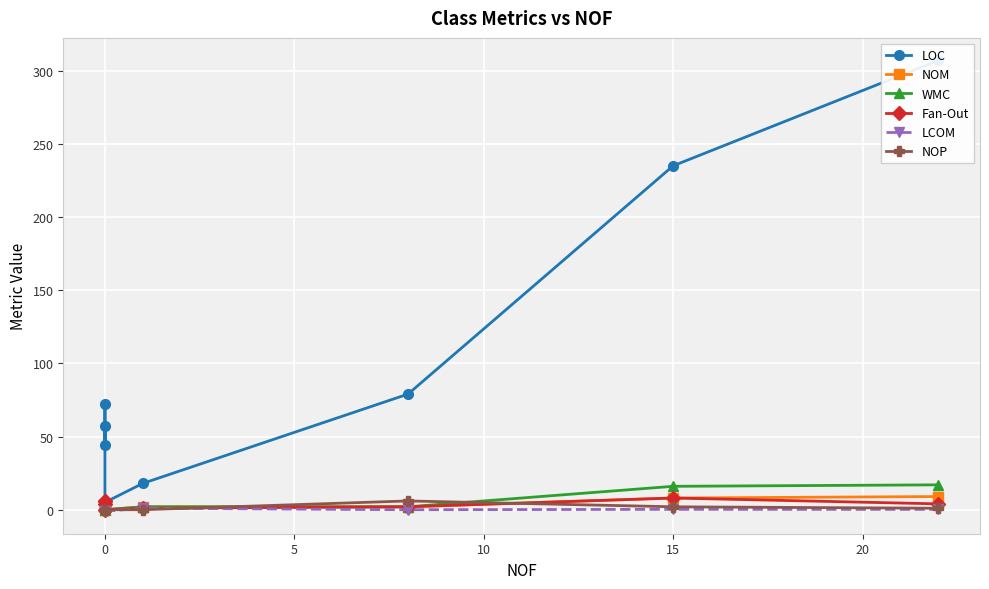

True or false: LOC has more than 0 interior local peaks.

True